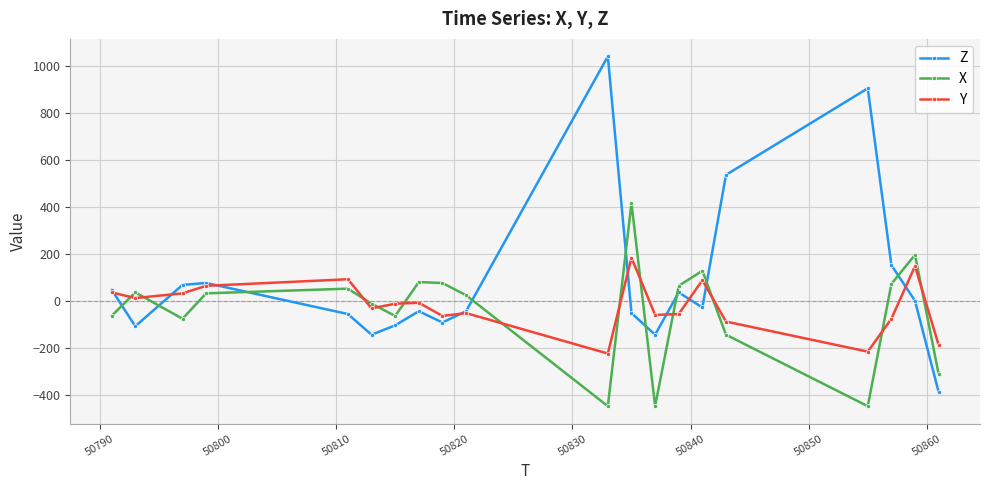

Rank the series by their maximum value, from highest to lowest.

Z, X, Y